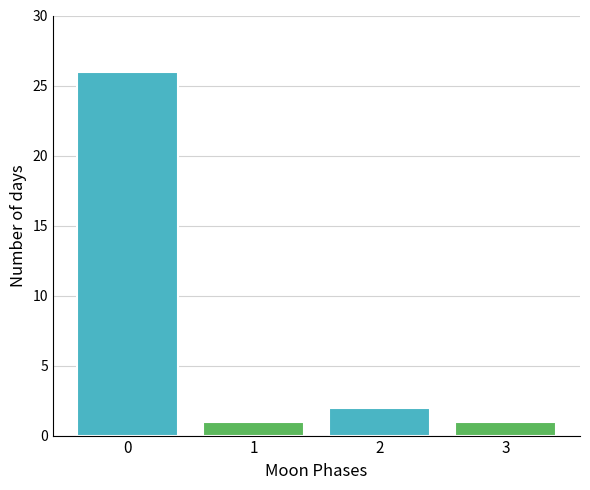

Reading right to left, transcribe all the data shown in this chart.

1	2	1	26